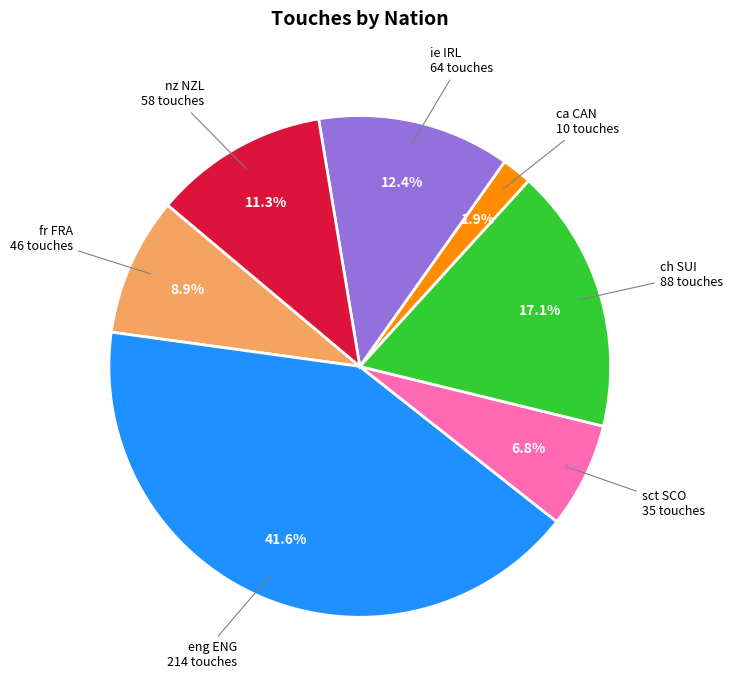

Is there any slice that represents more than half of the pie?

No